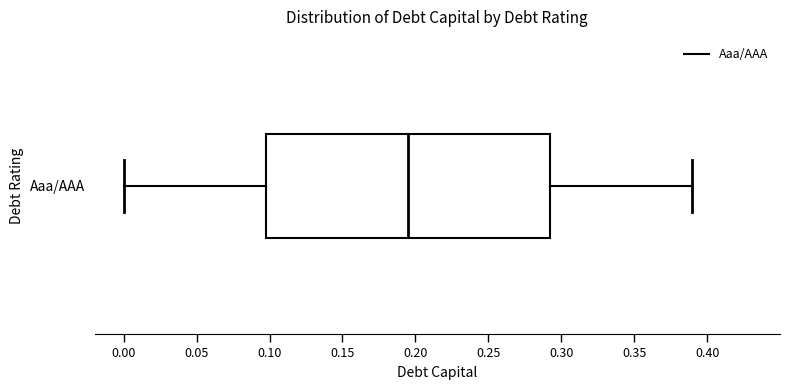

Transcribe this box plot: give where the median line is, the range the box spans, and where the two whiskers end, as read against the x-axis. The values are not printed on the chart, so give them approximately, as read against the axis.

median 0.195, box 0.100 to 0.295, whiskers 0.000 to 0.390